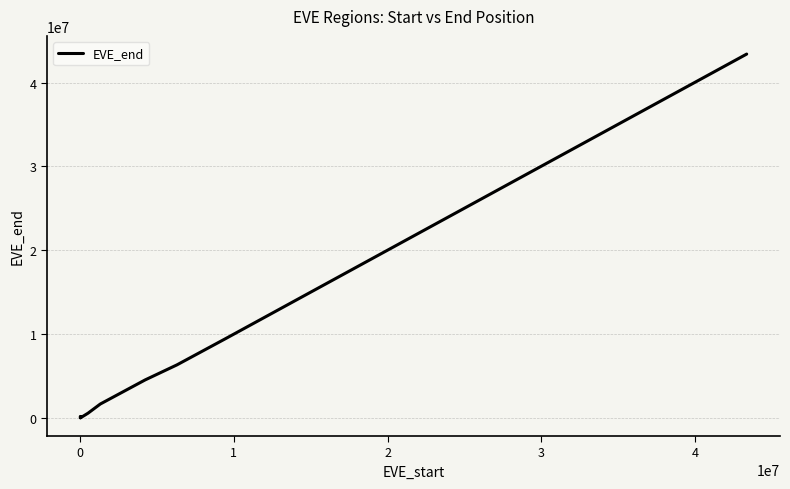

What is the difference between the maximum and minimum values?

43365000